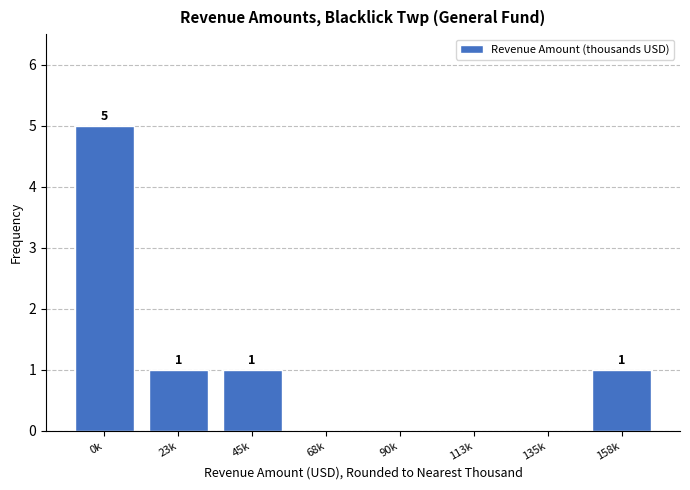

Reading right to left, what are all the values shown in this chart?

158k=1	135k=0	113k=0	90k=0	68k=0	45k=1	23k=1	0k=5